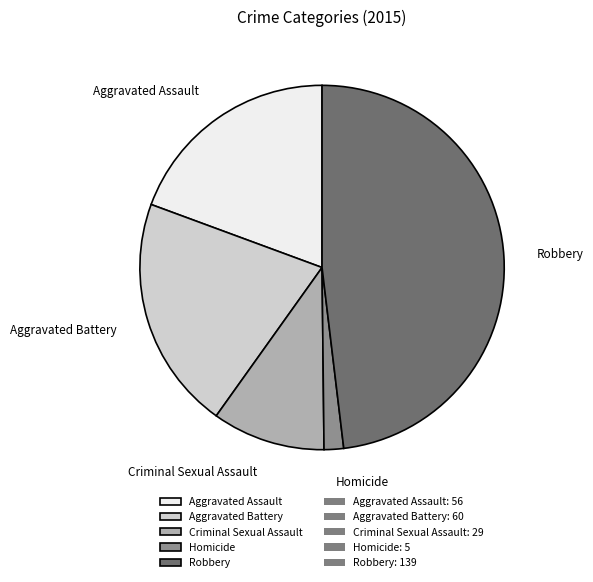

Is there a majority slice in this chart?

No